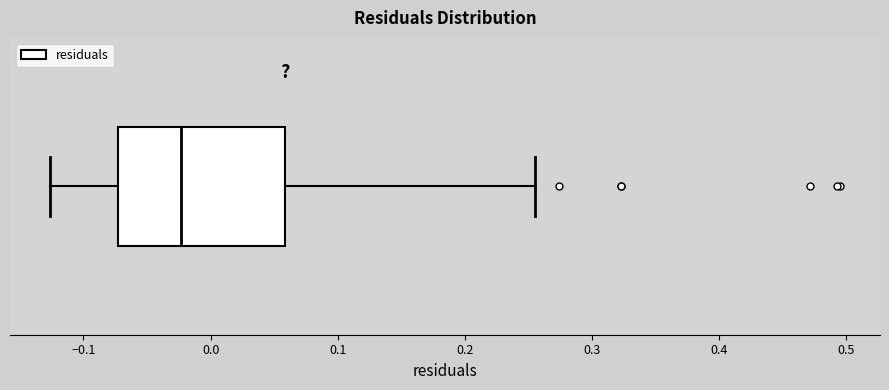

Read this box plot against the x-axis: the position of the median line, the range covered by the box, and the ends of both whiskers. The values are not printed on the chart, so give them approximately, as read against the axis.

median -0.02, box -0.07 to 0.06, whiskers -0.13 to 0.26